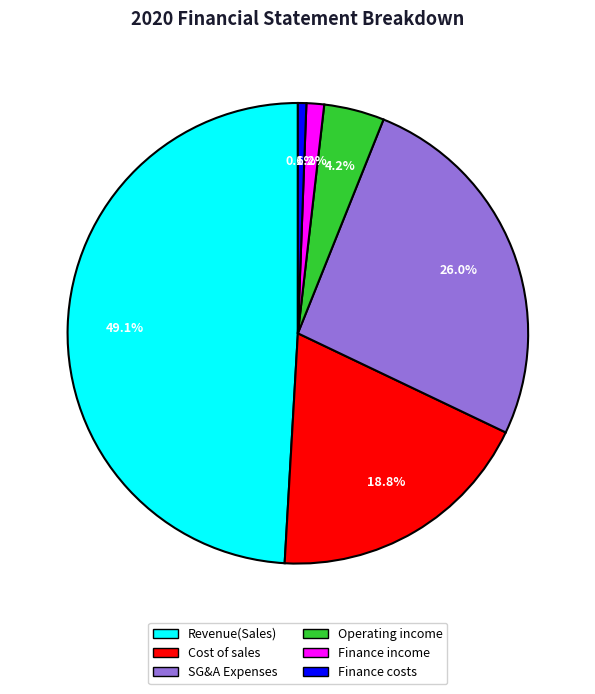

What is the ratio of the value at Cost of sales to the value at Finance costs?

31.8